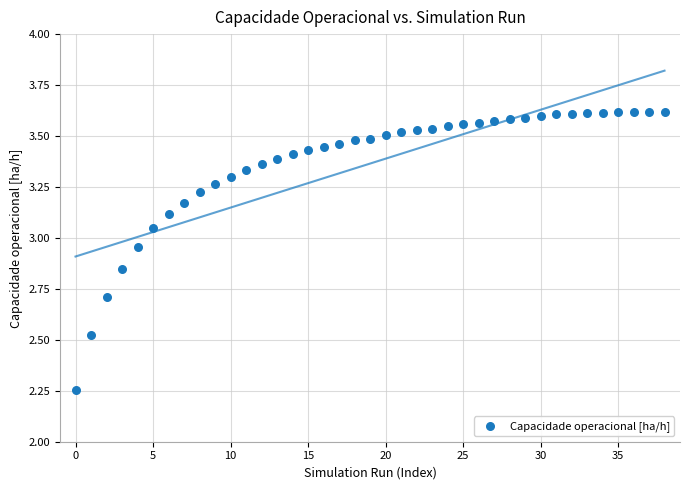

What is the range of Y values (max minus min)?

1.4